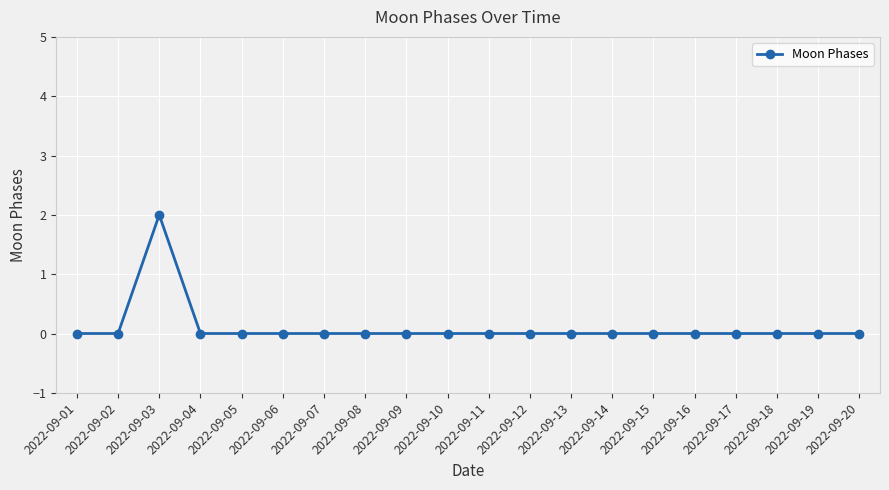

Which category has the highest value across all series?

2022-09-03